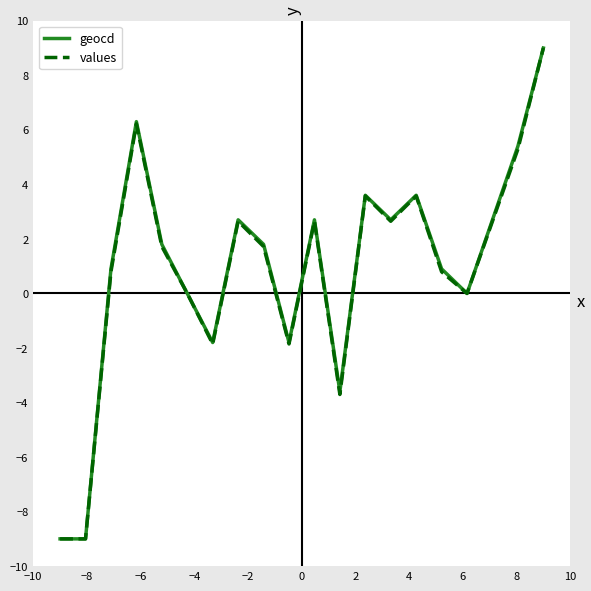

What is the smallest value displayed?

-9.0